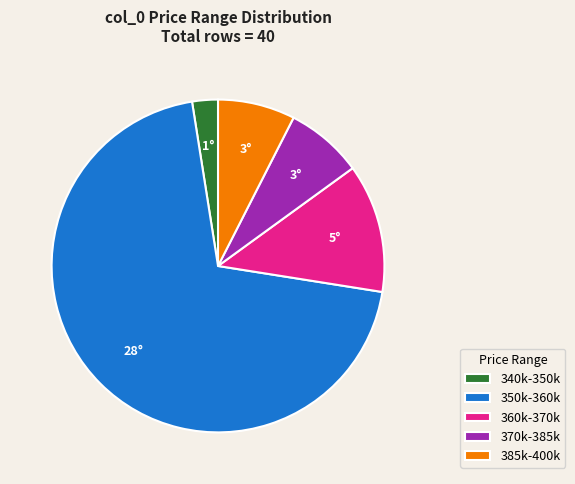

The 360k-370k slice represents 23% of the pie. True or false?

False